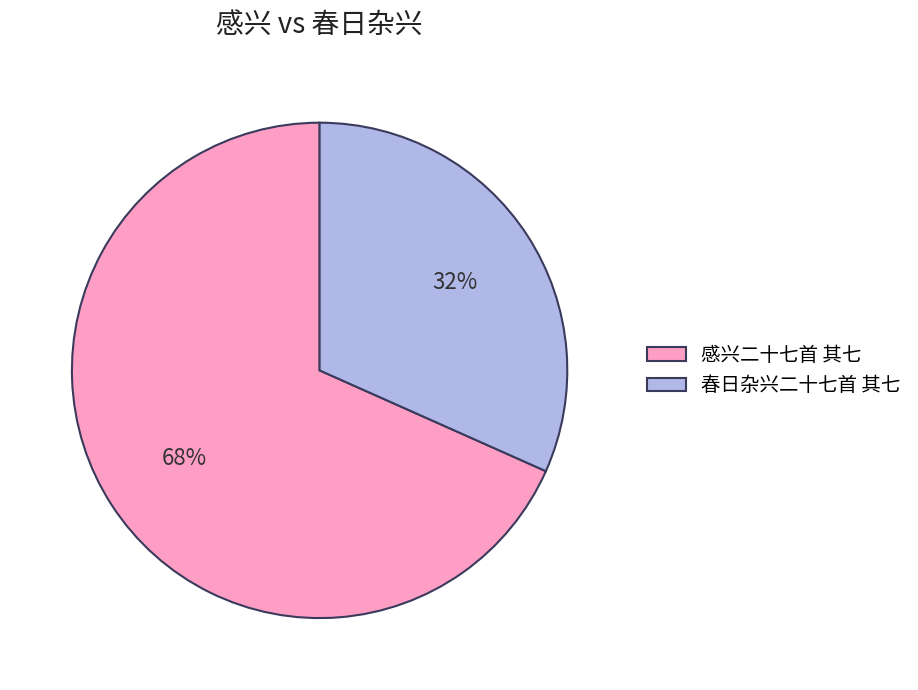

Which slice is the largest?

感兴二十七首 其七